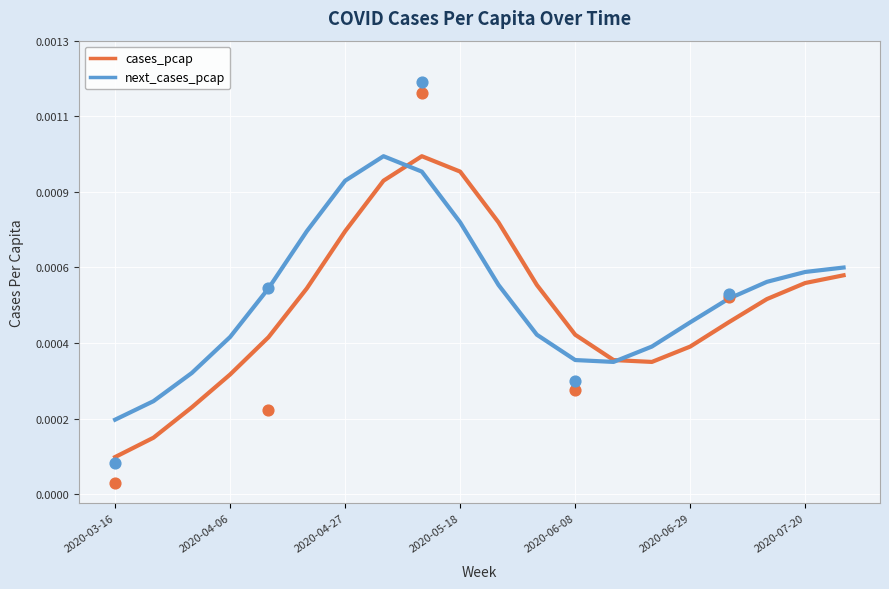

Is the value of next_cases_pcap at 2020-04-27 greater than the value of cases_pcap at 19?

No